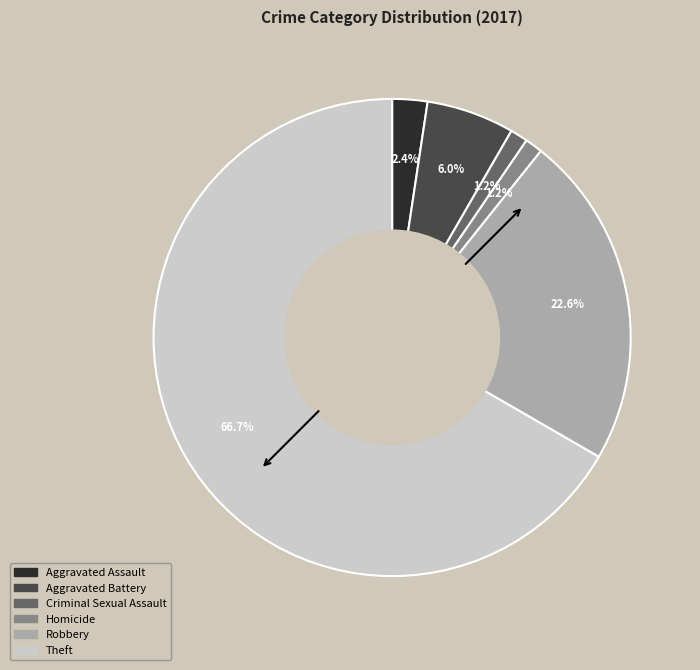

Between Criminal Sexual Assault and Robbery, which is larger?

Robbery